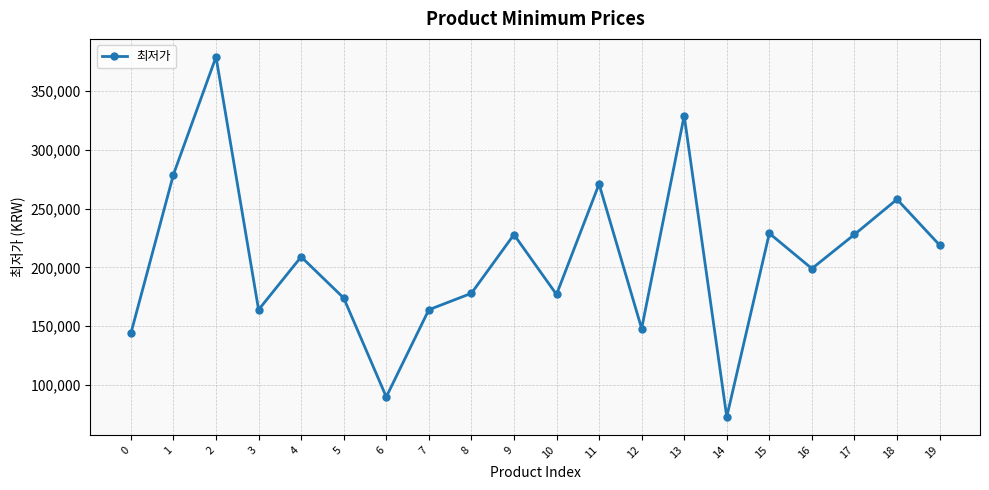

Does the chart display data point markers on the line(s)?

Yes